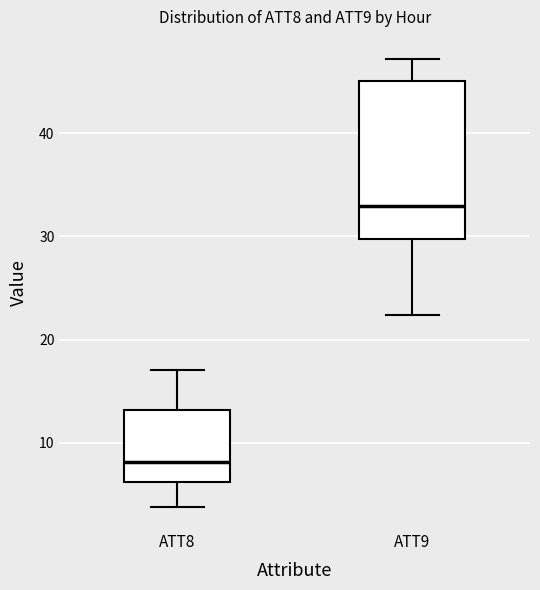

Which box is the tallest, from its lower edge to its upper edge?

ATT9